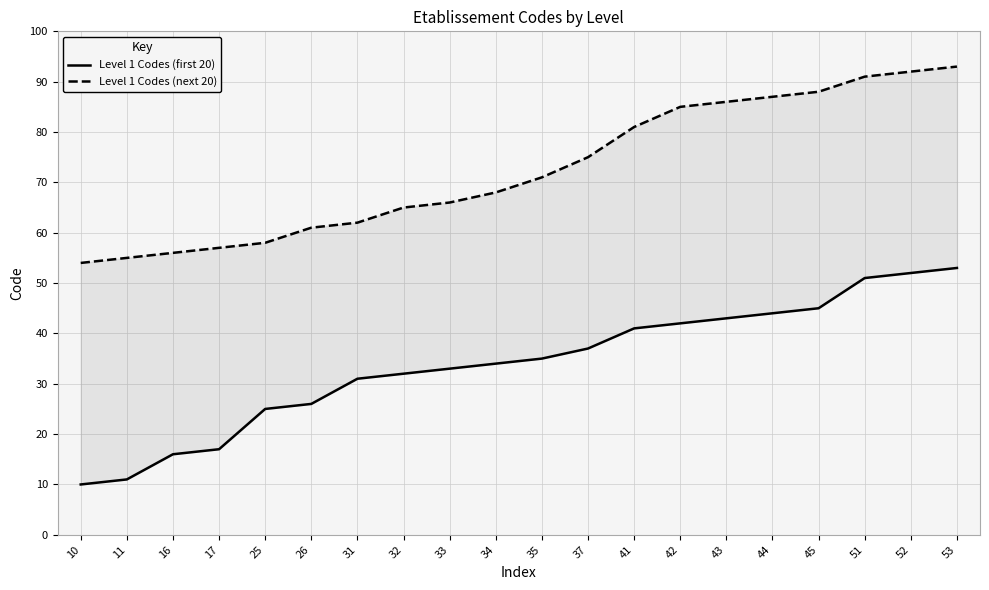

What is the minimum value for Level 1 Codes (next 20)?

54